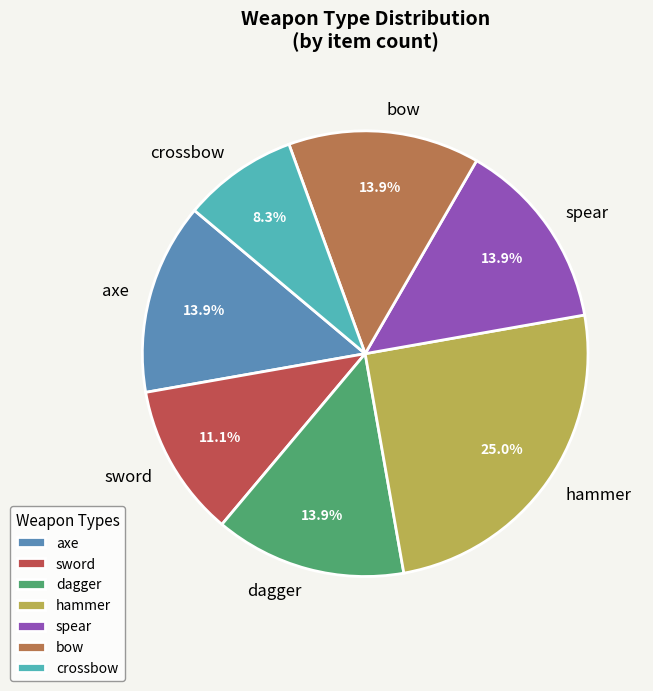

To the nearest percent, what is the combined percentage of spear and dagger?

28%